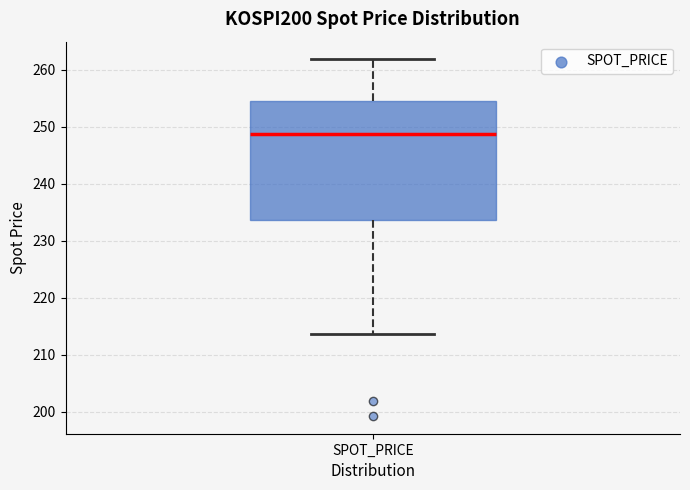

Where does the lower whisker of the box for SPOT_PRICE end on the y-axis? The values are not printed on the chart, so give them approximately, as read against the axis.

214